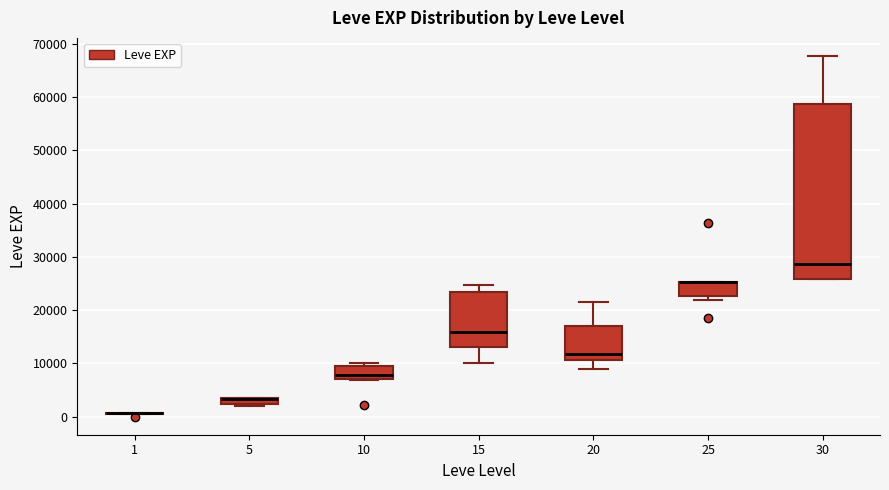

Comparing the boxes themselves (not the whiskers), which one is the tallest?

30